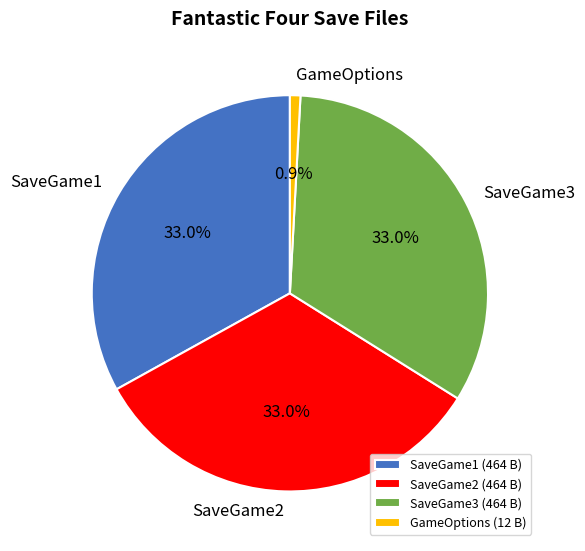

To the nearest percent, what percentage of the pie is SaveGame3?

33%